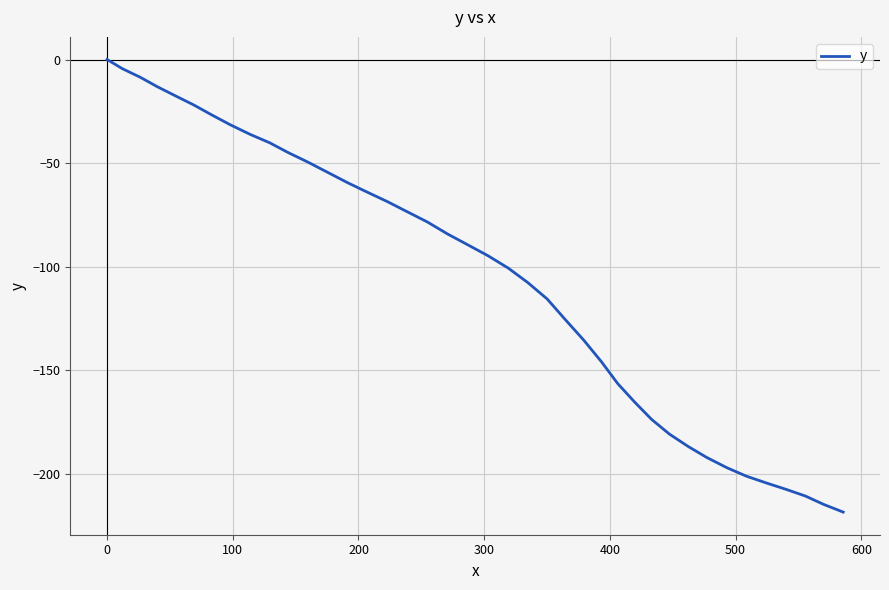

Reading left to right, what are all the values shown in this chart?

0.0	-4.4	-8.6	-13.1	-17.5	-21.9	-26.8	-31.5	-36.1	-40.2	-44.9	-49.5	-54.5	-59.5	-64.1	-68.6	-73.5	-78.4	-84.2	-89.4	-94.6	-100.6	-107.5	-115.5	-125.1	-135.3	-145.8	-156.3	-165.3	-173.6	-180.7	-186.7	-192.0	-196.9	-201.0	-204.4	-207.4	-210.6	-214.6	-218.3